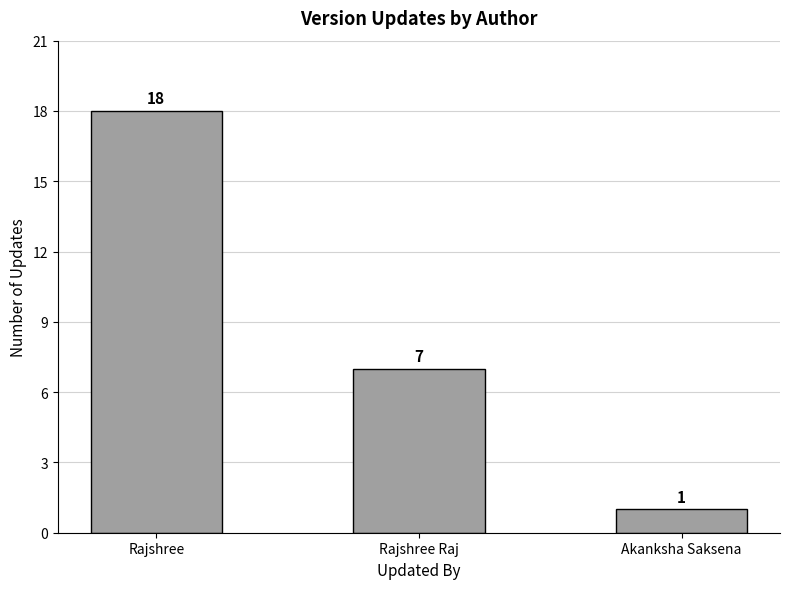

At which label is the value closest to 9?

Rajshree Raj